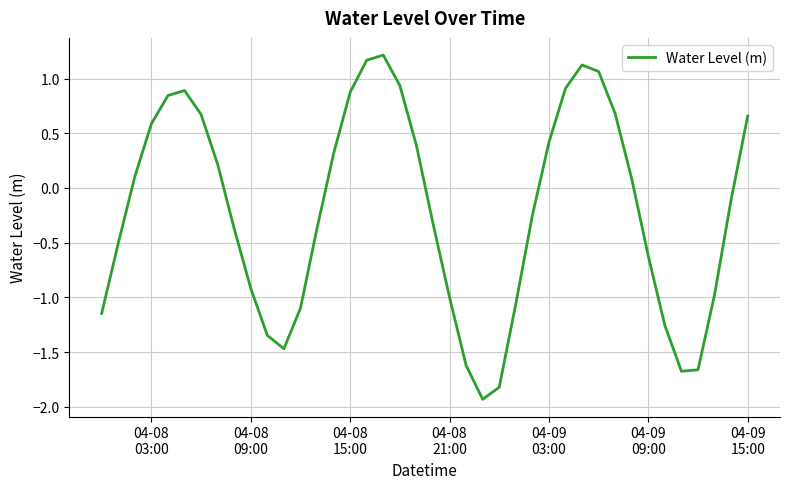

What is the greatest value displayed?

1.2